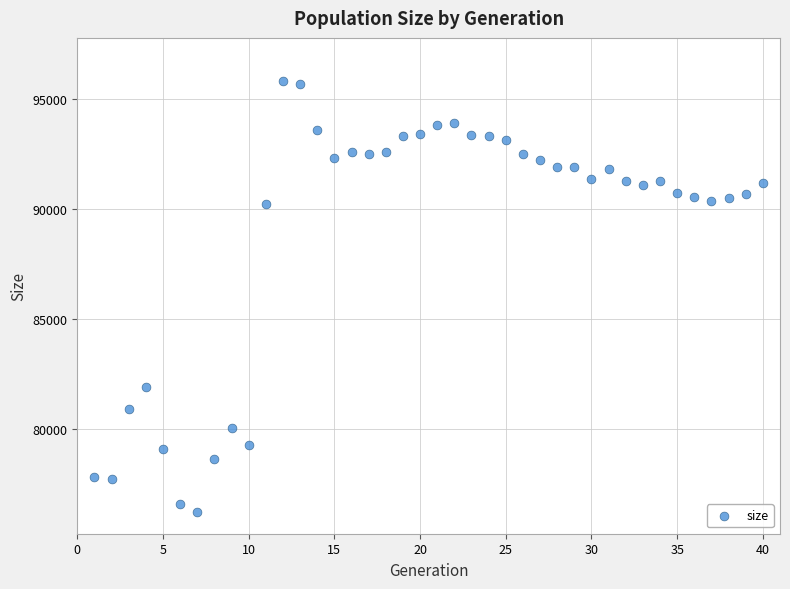

What is the range of X values (max minus min)?

39